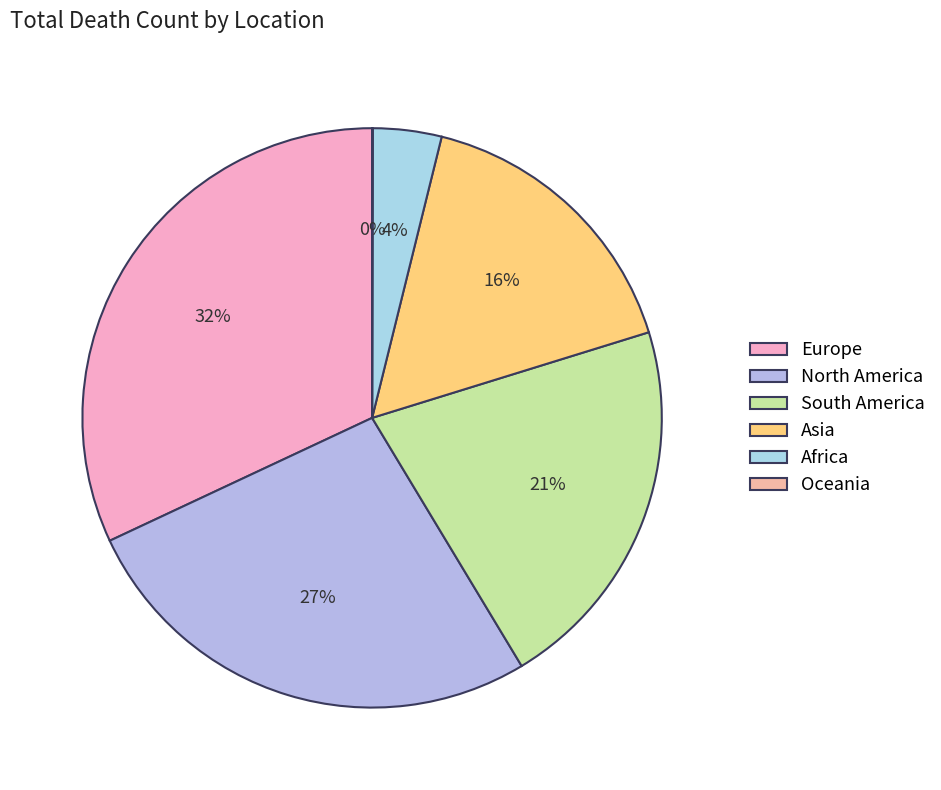

Is there a majority slice in this chart?

No